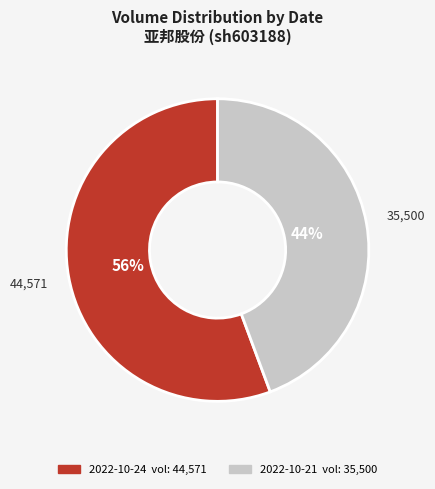

Is there a majority slice in this chart?

Yes